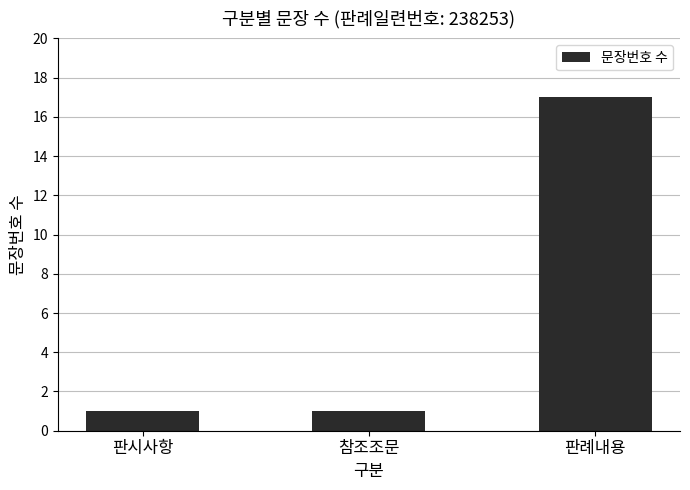

What is the label of the 3rd bar from the left?

판례내용